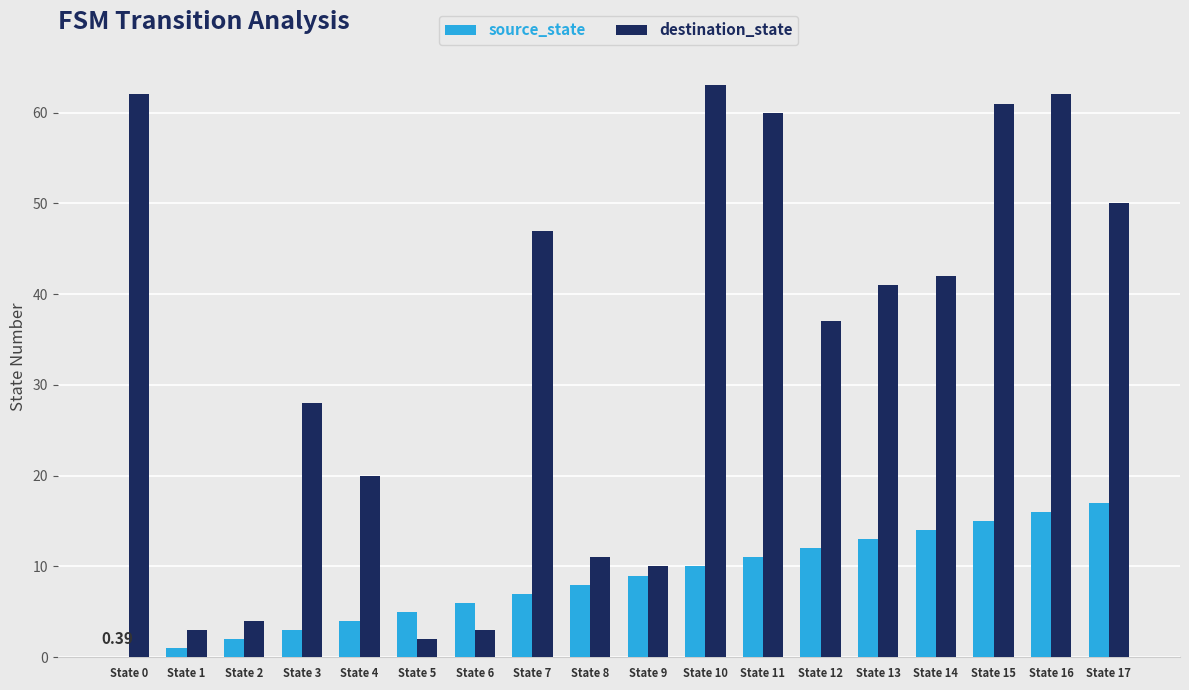

What is the sum of all destination_state values?

606